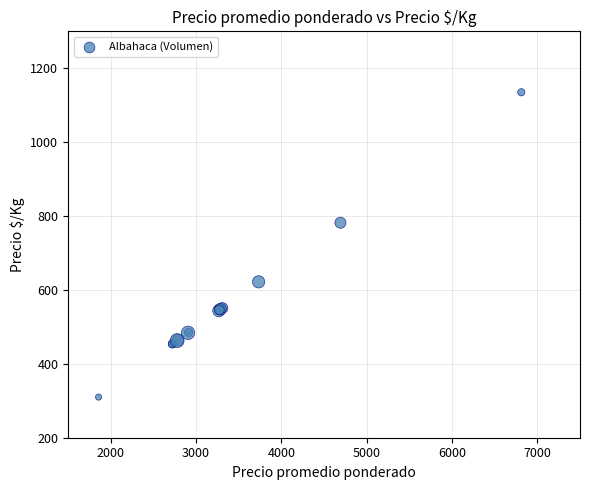

What Y value in the scatter plot is closest to 722?

782